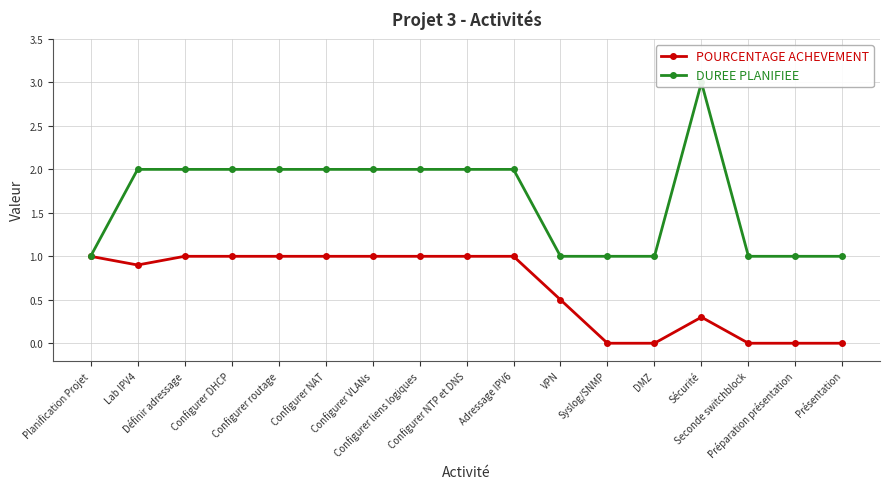

What is the maximum value for DUREE PLANIFIEE?

3.0